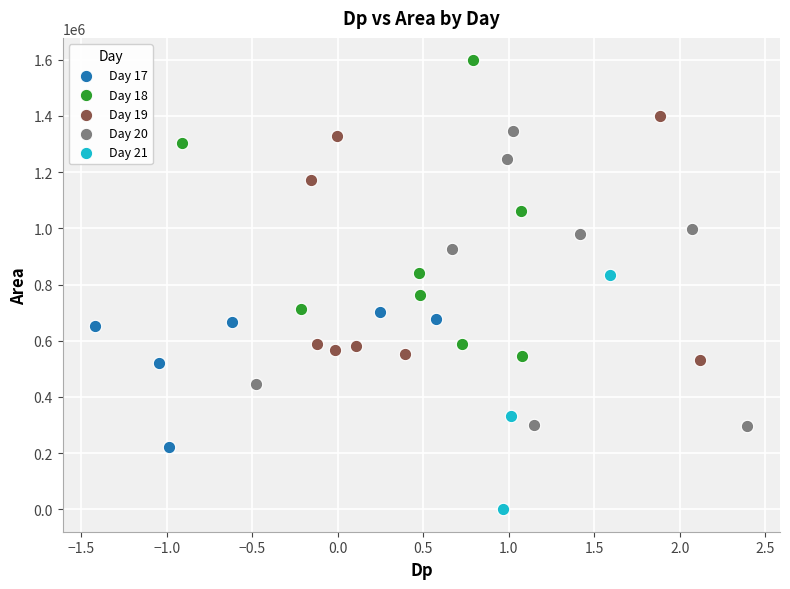

Which series reaches the maximum Y coordinate?

Day 18